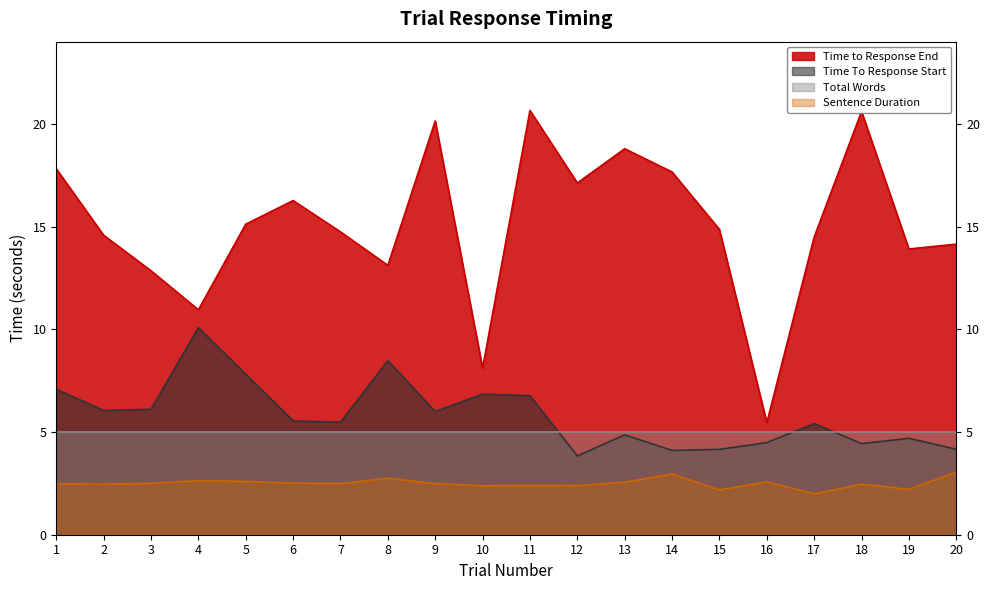

In Time to Response End, how many points are lower than both neighbors (excluding endpoints)?

6